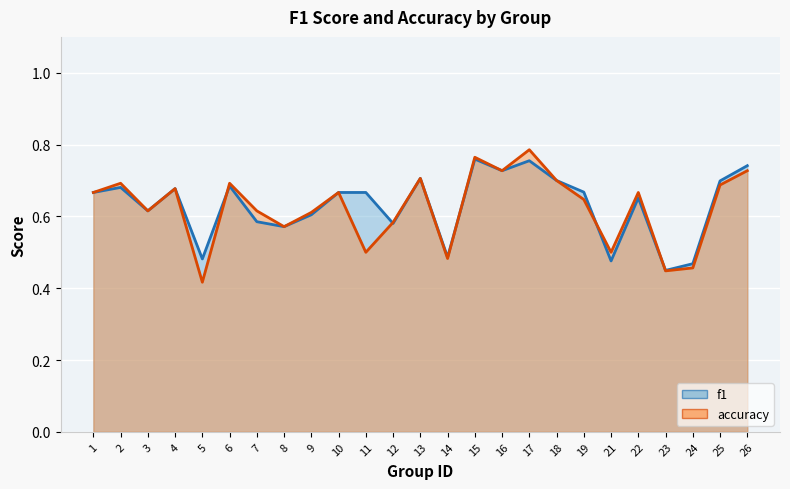

What is the sum of the f1 values at 22 and 15?

1.4